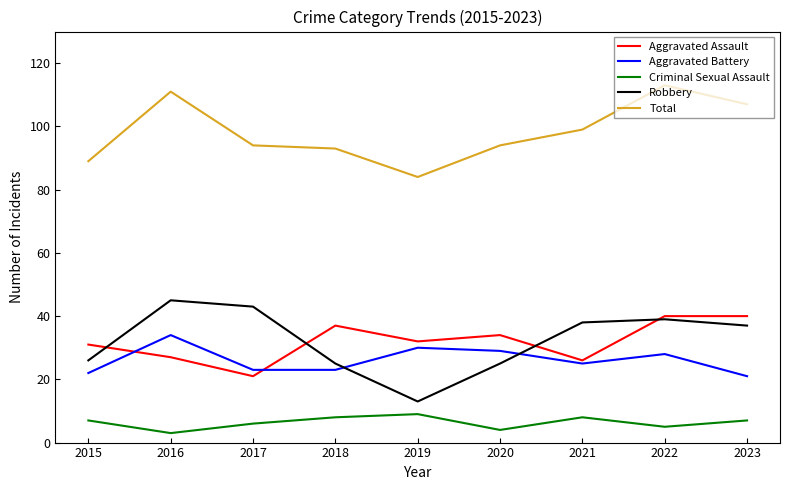

List the series in order of their peak value, lowest first.

Criminal Sexual Assault, Aggravated Battery, Aggravated Assault, Robbery, Total